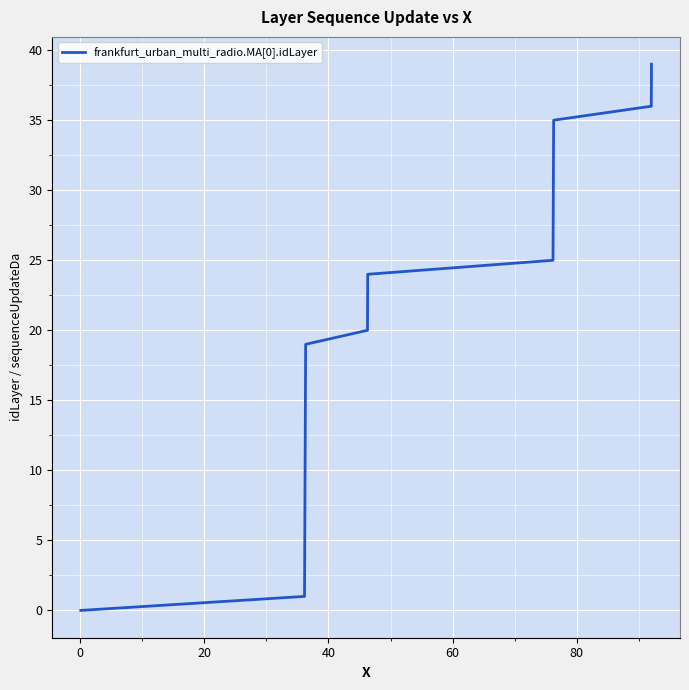

What is the greatest value displayed?

39